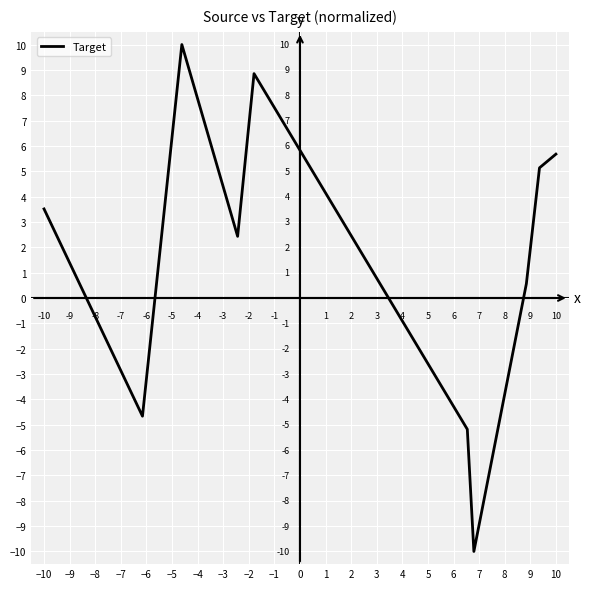

Is this an area chart (filled region under the line)?

No